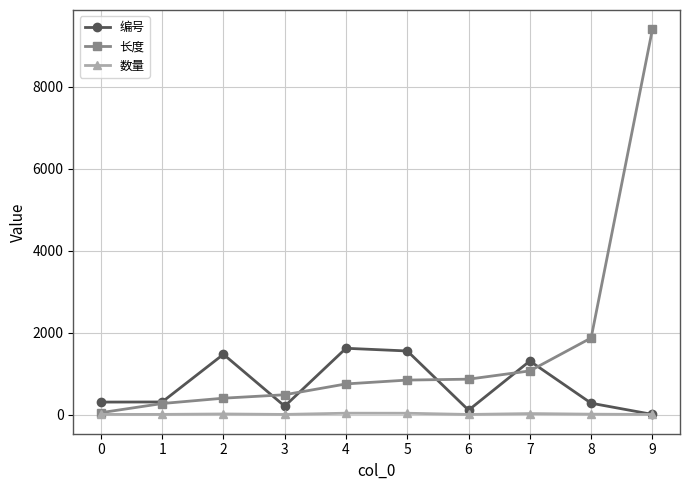

List the series in order of their peak value, highest first.

长度, 编号, 数量